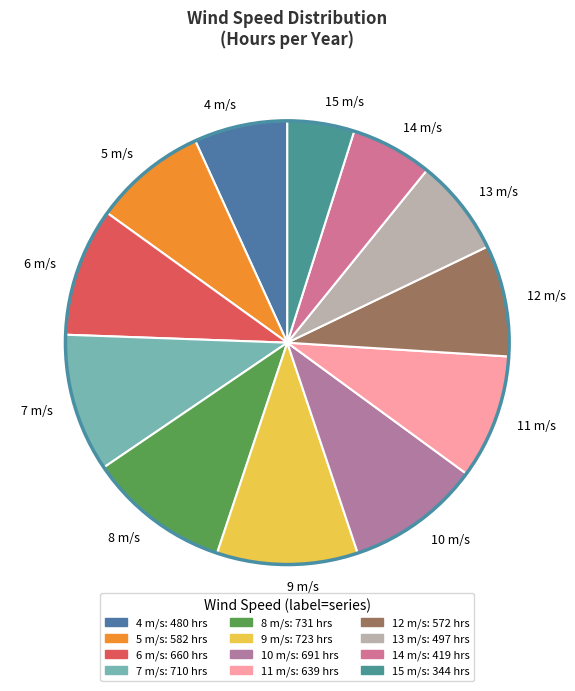

True or false: 8 m/s accounts for 4% of the total.

False